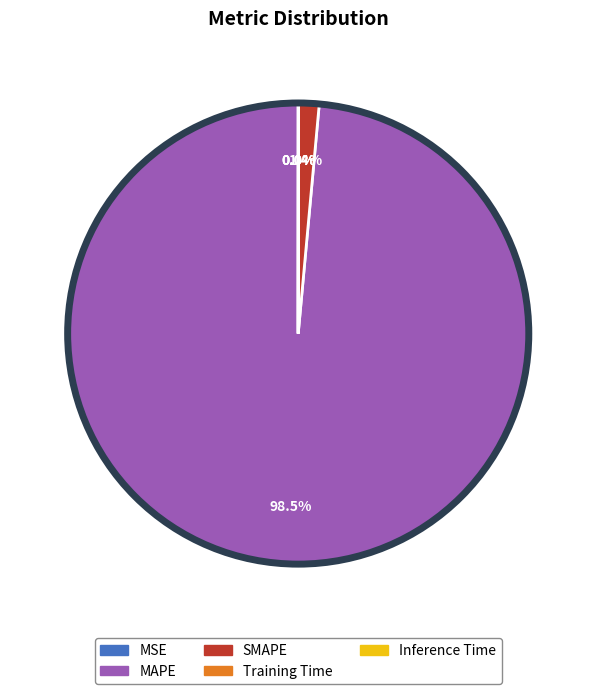

What is the largest slice in the pie chart?

MAPE